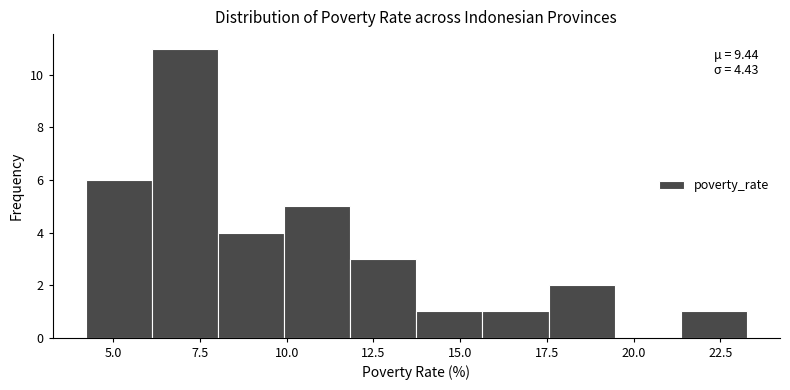

Read against the x-axis, roughly where is the centre of the tallest bar?

7.0